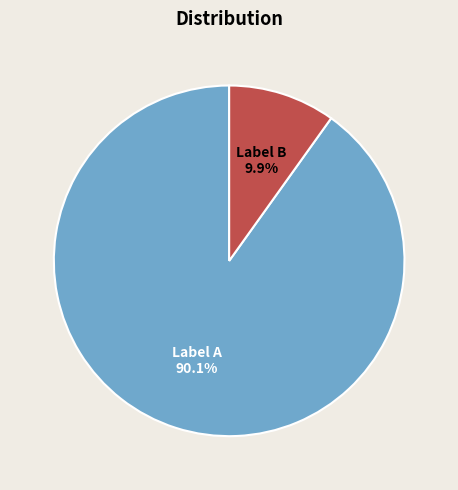

Do Label B and Label A together represent more than half of the pie?

Yes